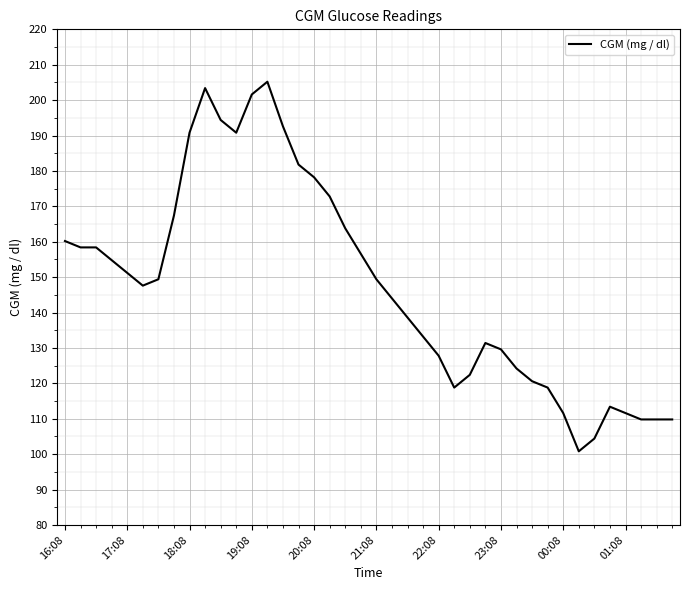

Reading right to left, transcribe all the data shown in this chart.

109.8	109.8	109.8	111.6	113.4	104.4	100.8	111.6	118.8	120.6	124.2	129.6	131.4	122.4	118.8	127.8	133.2	138.6	144.0	149.4	156.6	163.8	172.8	178.2	181.8	192.6	205.2	201.6	190.8	194.4	203.4	190.8	167.4	149.4	147.6	151.2	154.8	158.4	158.4	160.2